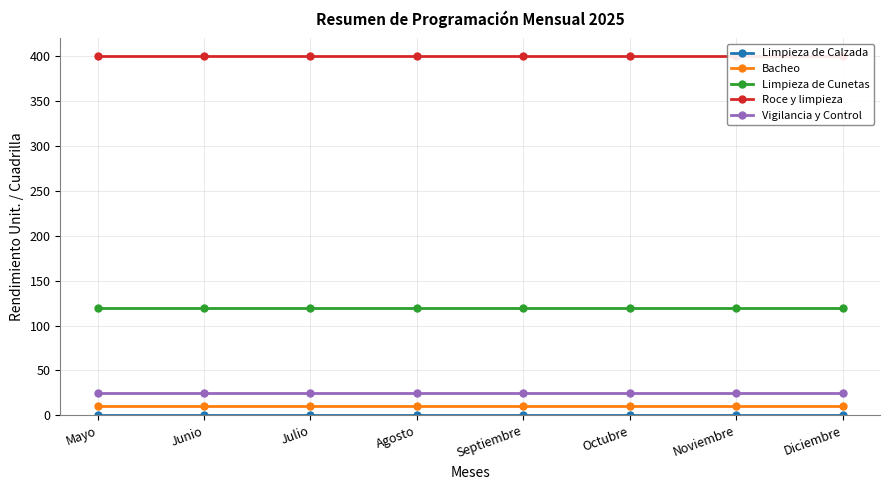

What is the minimum value shown in the chart?

0.2